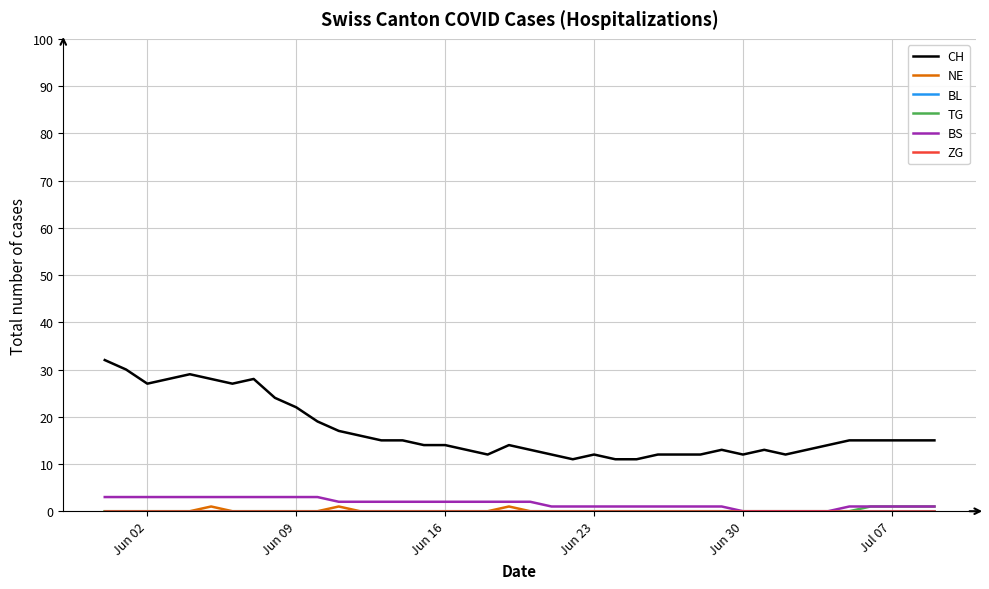

At how many categories does at least one series exceed 9?

40